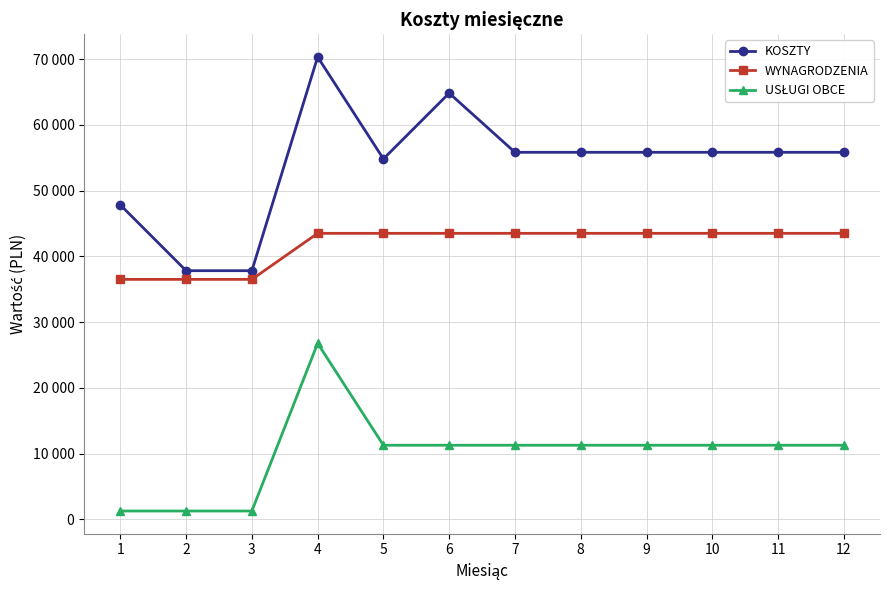

At which category does the chart reach its peak across all series?

4